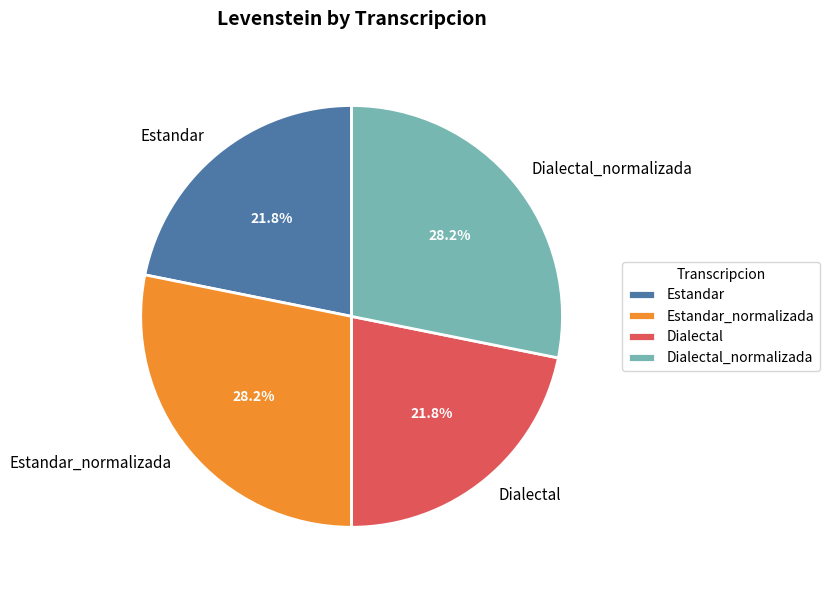

To the nearest percent, what is the difference between the largest and smallest slice percentages?

6%